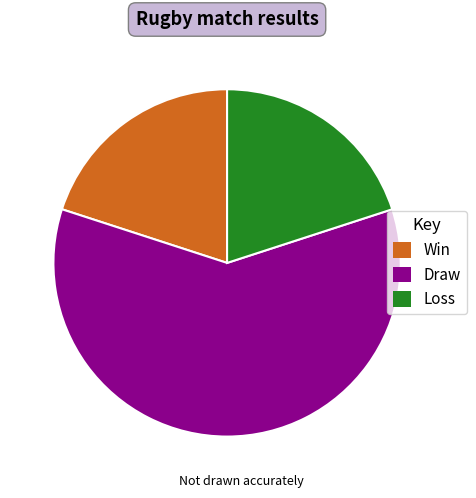

The Draw slice represents 51% of the pie. True or false?

False